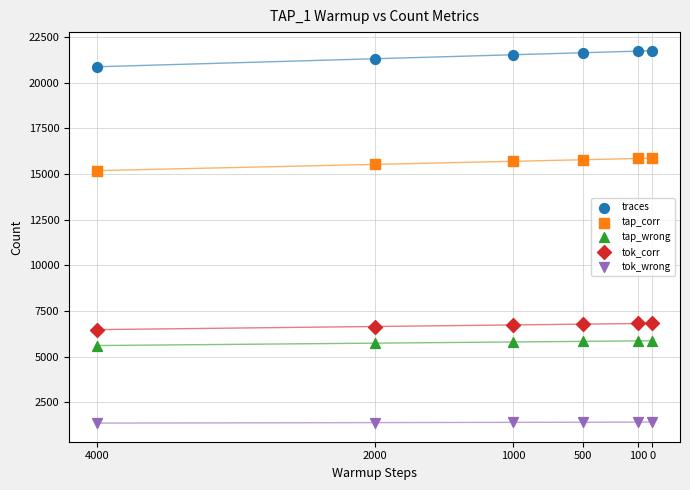

Which series reaches the minimum Y coordinate?

tok_wrong